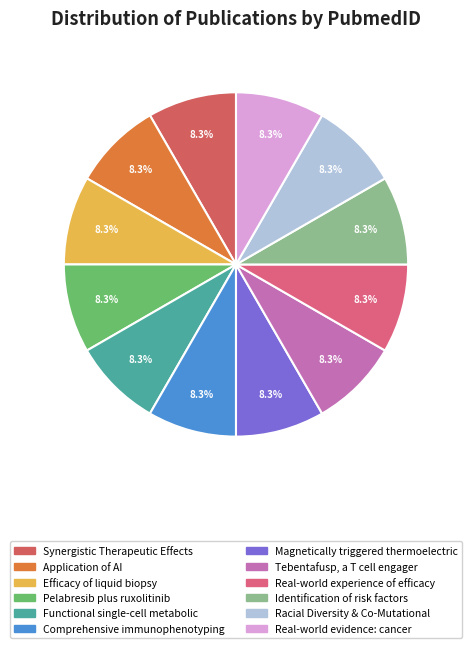

How many slices are in this pie chart?

12